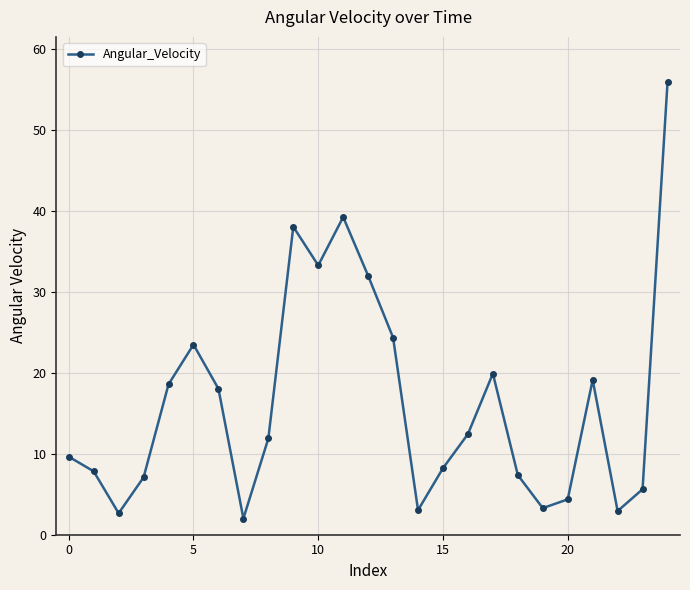

How many interior local peaks (higher than both neighbors) does the data have?

5